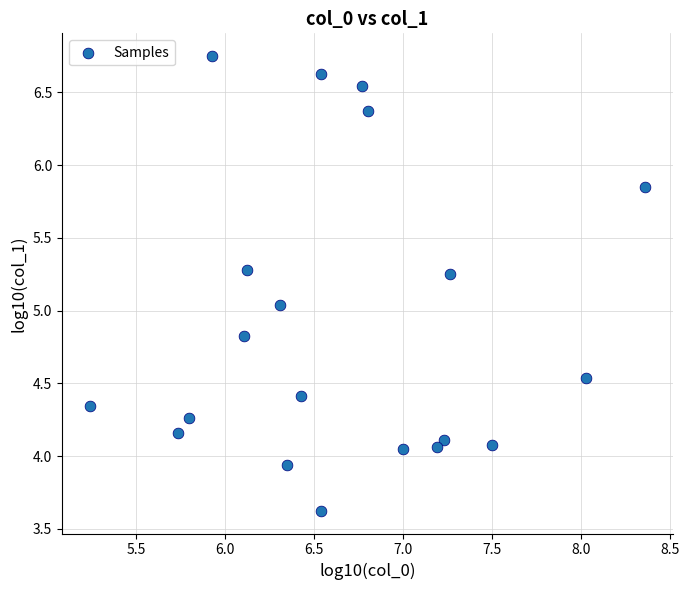

What is the range of Y values (max minus min)?

3.1